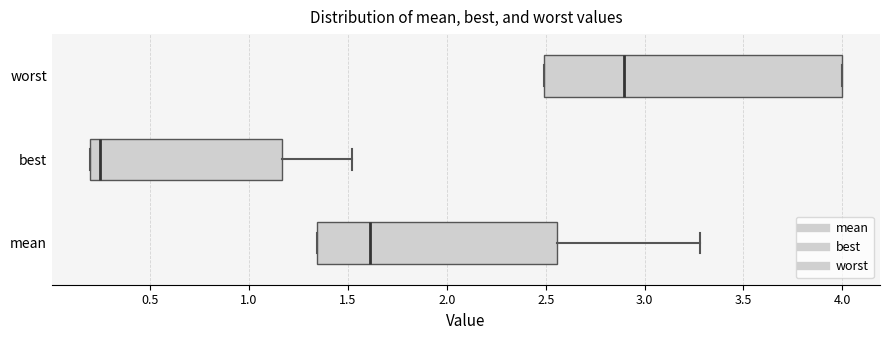

Reading bottom to top, read every box against the x-axis: the position of its median line, the range the box covers, and the ends of its whiskers. The values are not printed on the chart, so give them approximately, as read against the axis.

mean: median 1.60, box 1.35 to 2.55, whiskers 1.35 to 3.30
best: median 0.25, box 0.20 to 1.15, whiskers 0.20 to 1.50
worst: median 2.90, box 2.50 to 4.00, whiskers 2.50 to 4.00